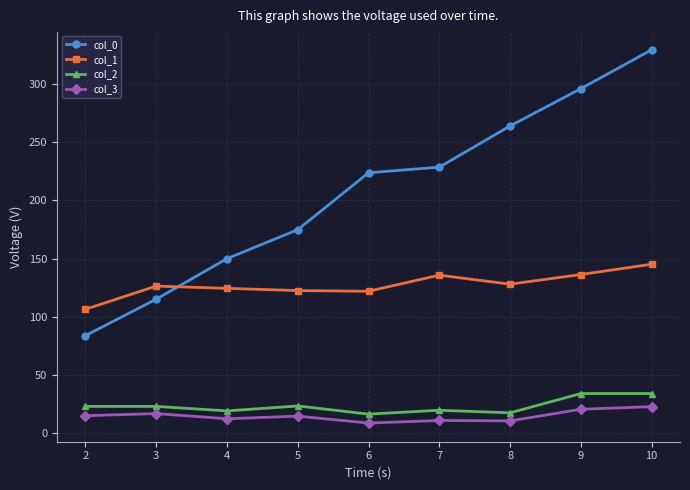

True or false: col_2 and col_1 cross at least once.

False